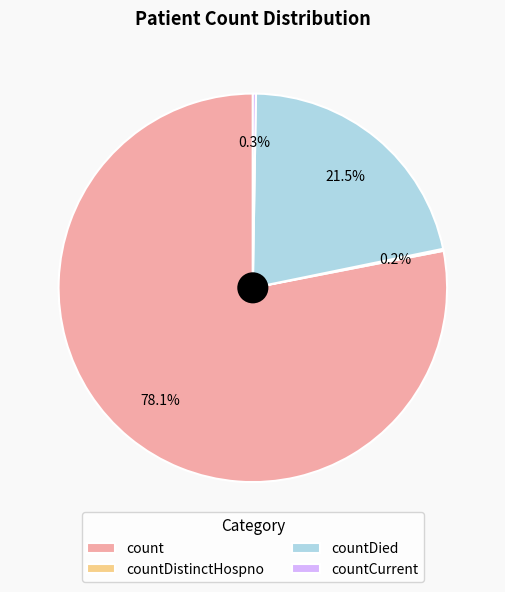

Which slice represents more than half of the pie?

count